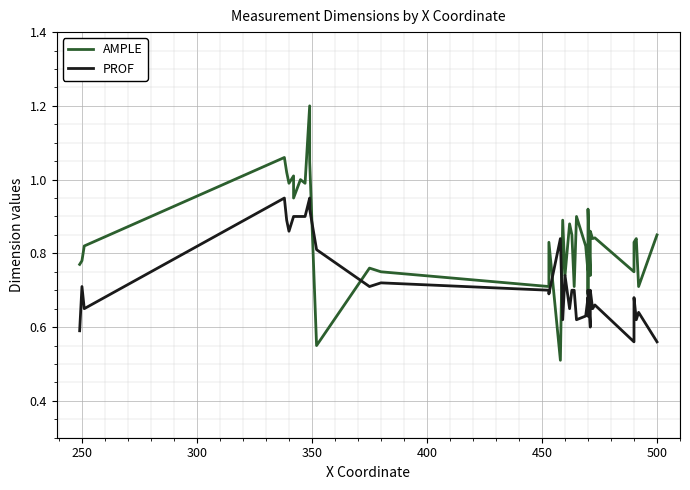

How many lines are shown in the chart?

2